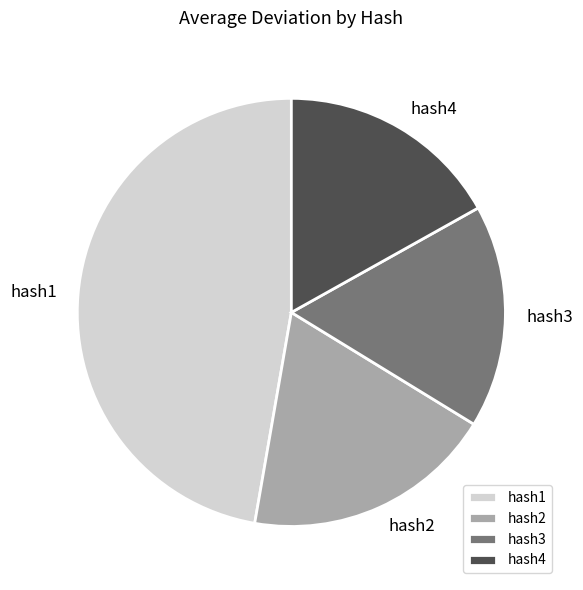

Combined, do hash4 and hash1 account for over 50%?

Yes